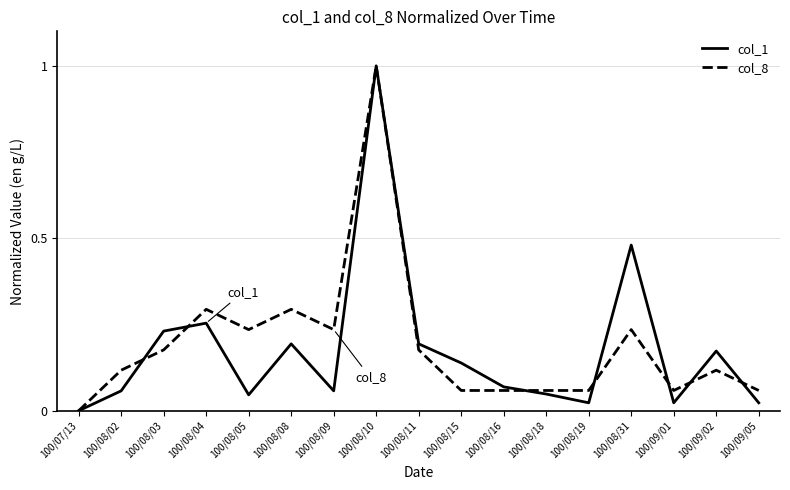

Does the chart have visible grid lines?

Yes